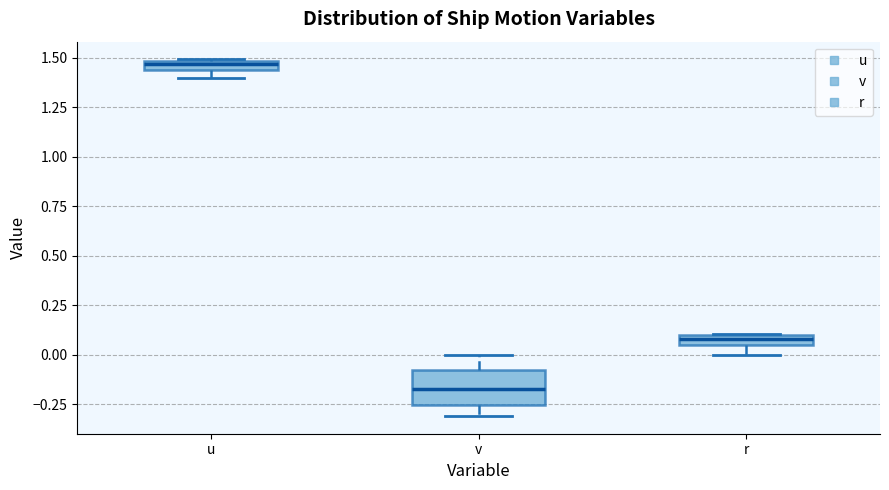

Where does the median line of the box for v sit on the y-axis? The values are not printed on the chart, so give them approximately, as read against the axis.

-0.15